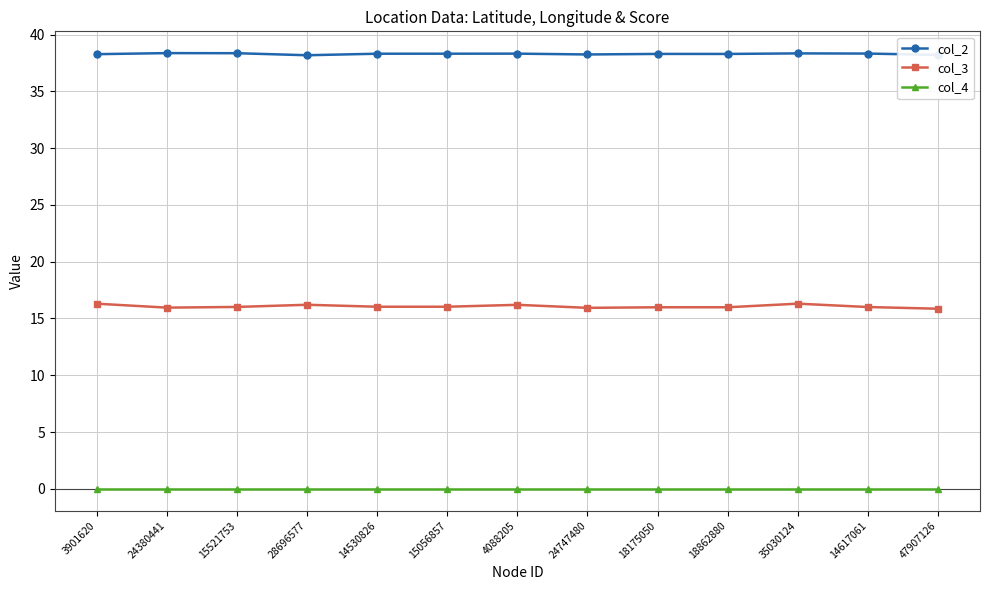

What is the difference between the second highest and minimum values in the col_2 series?

0.2